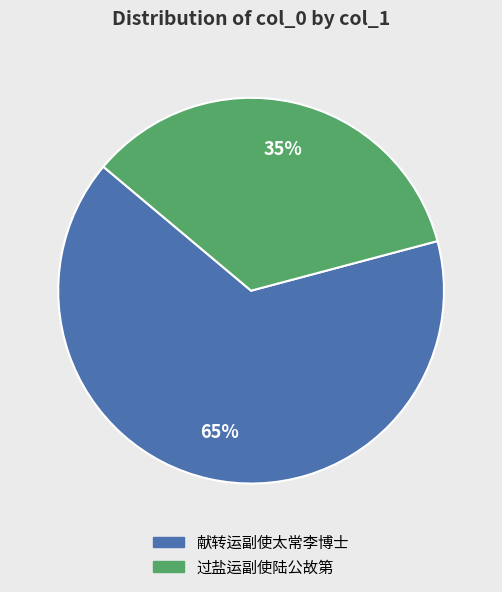

How many slices are in this pie chart?

2